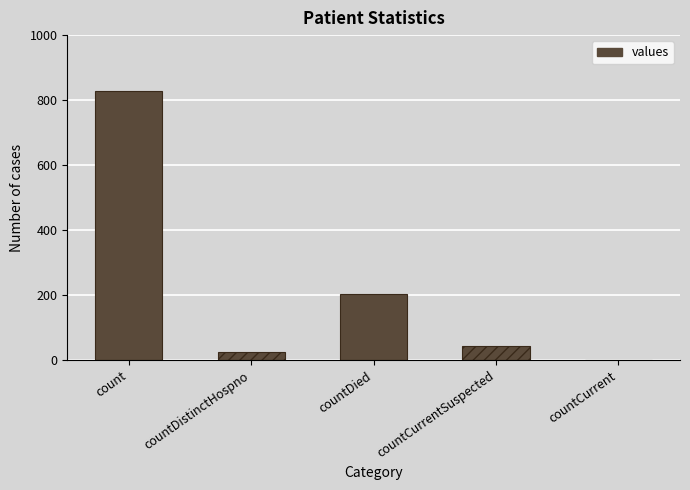

List the labels in order of value, largest first.

count, countDied, countCurrentSuspected, countDistinctHospno, countCurrent